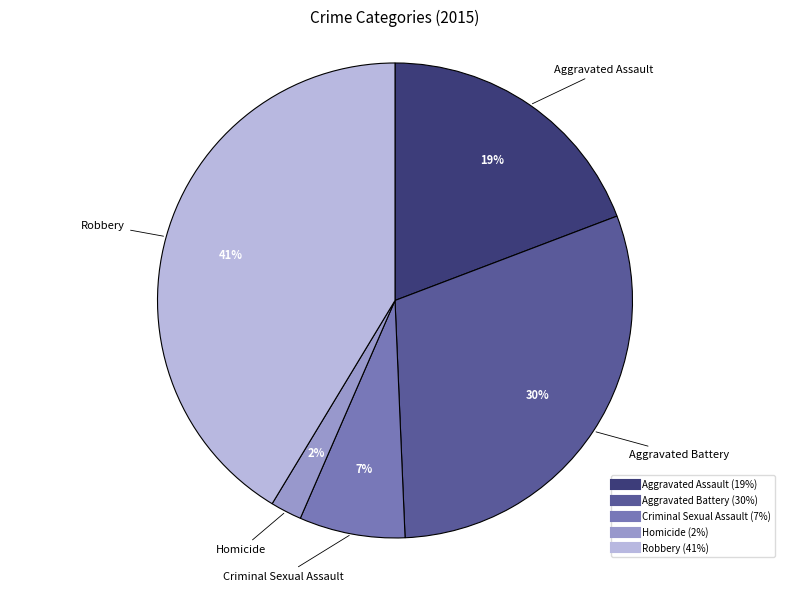

Is the sum of Robbery and Criminal Sexual Assault greater than half?

No